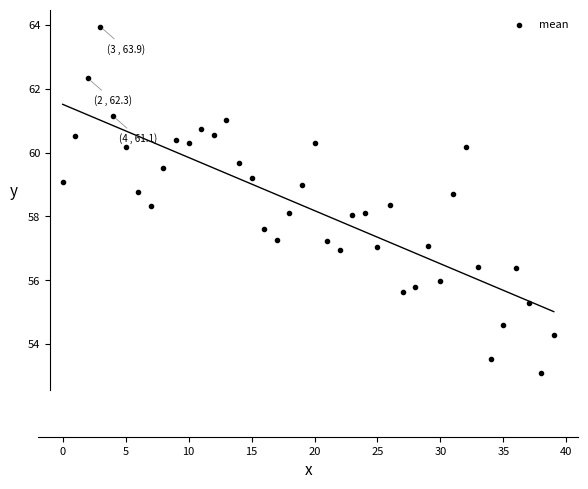

What is the range of Y values (max minus min)?

10.8